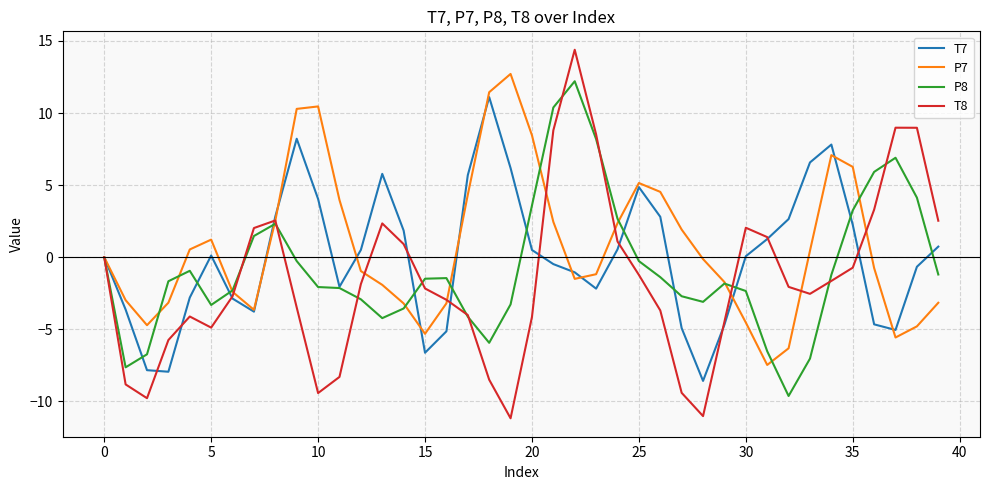

Rank the series by their average value, from highest to lowest.

P7, T7, P8, T8